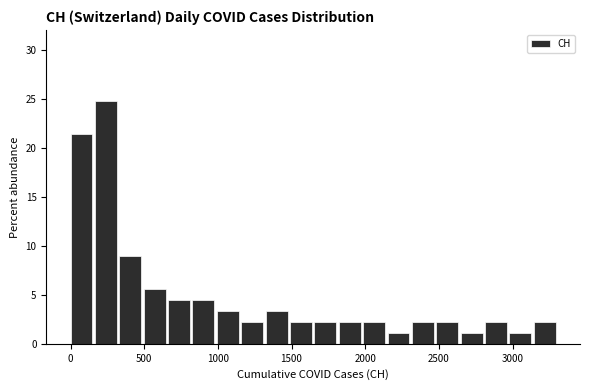

Around what value on the x-axis is the tallest bar? Give the approximate position of its centre, as read against the axis.

250